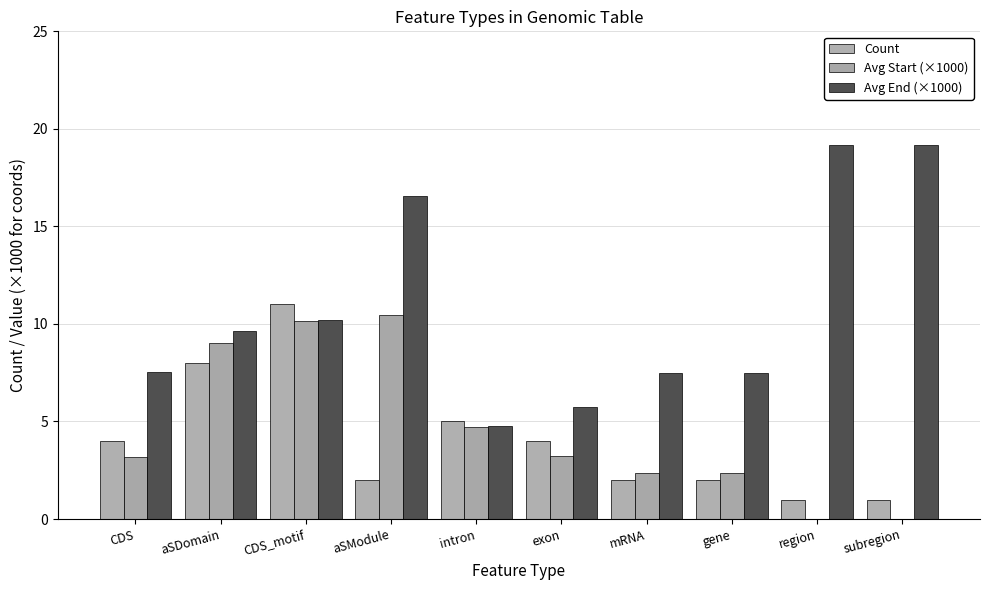

Which series has the largest total across all categories?

Avg End (×1000)